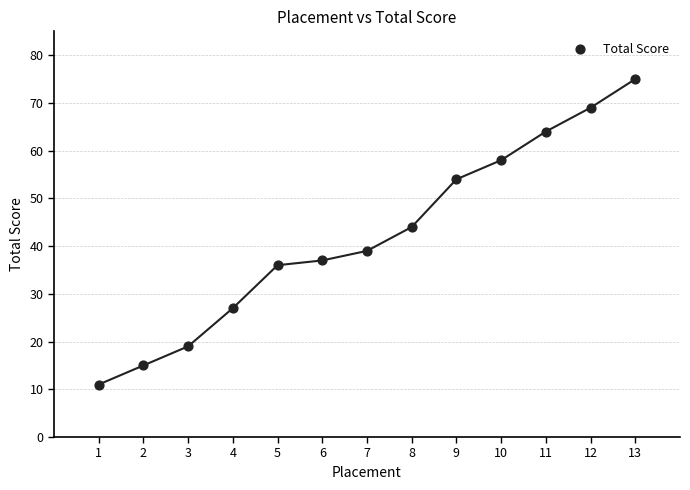

What Y value in the scatter plot is closest to 43?

44